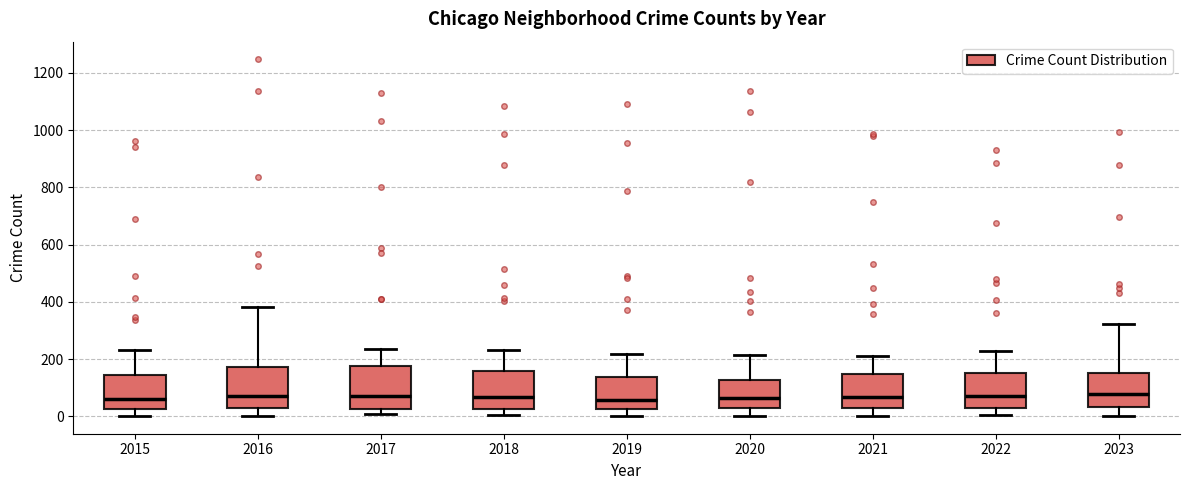

Where is the upper edge of the box at x = 2017 on the y-axis? The values are not printed on the chart, so give them approximately, as read against the axis.

180